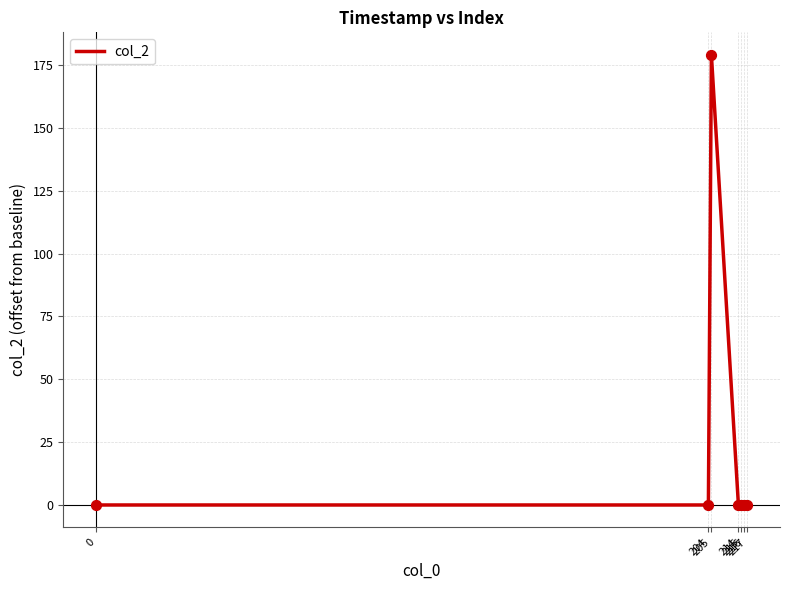

What is the greatest value displayed?

179